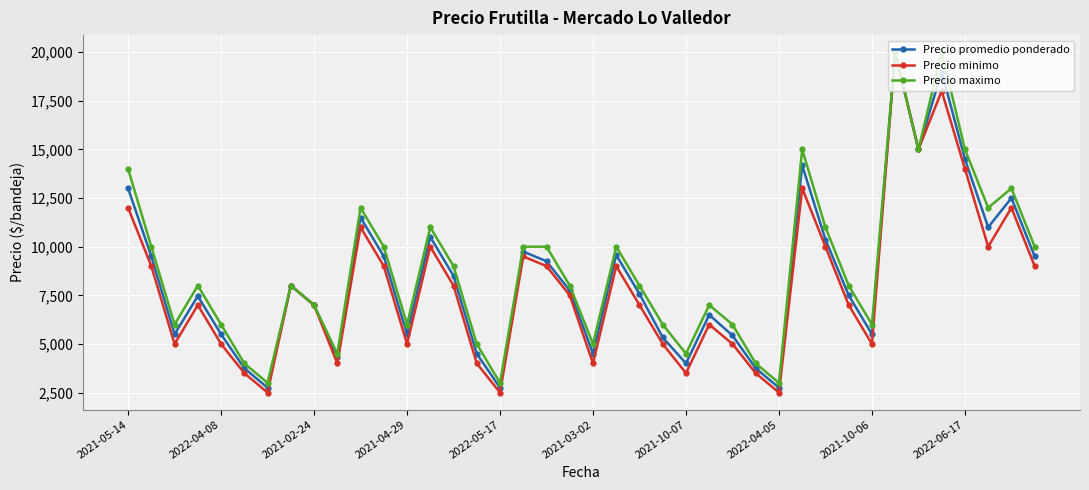

What are all the series names shown in the legend?

Precio promedio ponderado, Precio minimo, Precio maximo